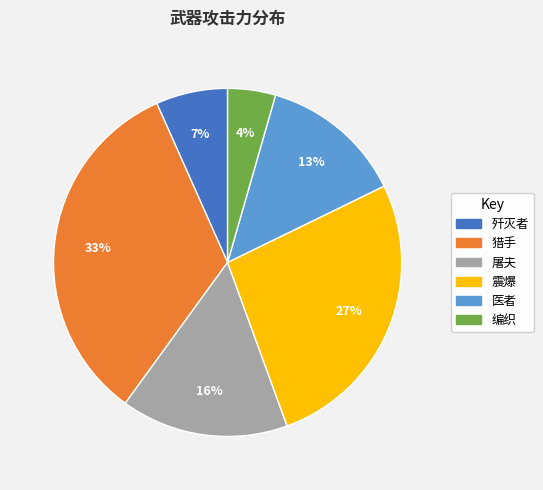

The 歼灭者 slice represents 1% of the pie. True or false?

False